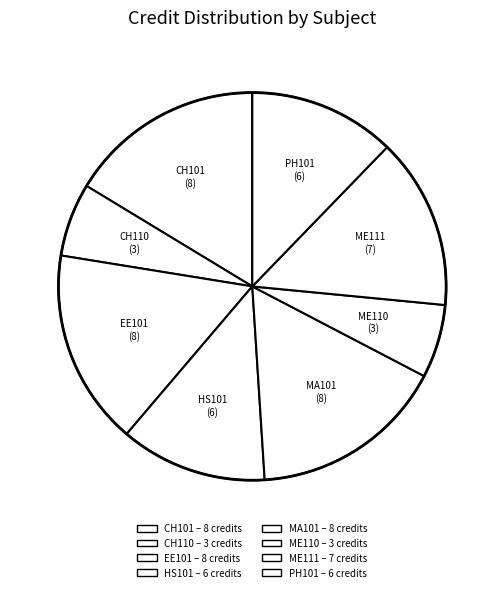

What is the smallest slice in the pie chart?

CH110